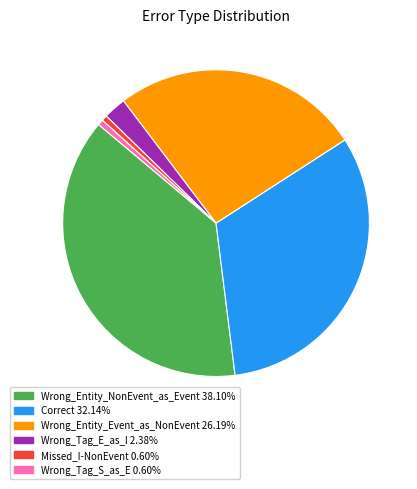

Which slice is the largest?

Wrong_Entity_NonEvent_as_Event